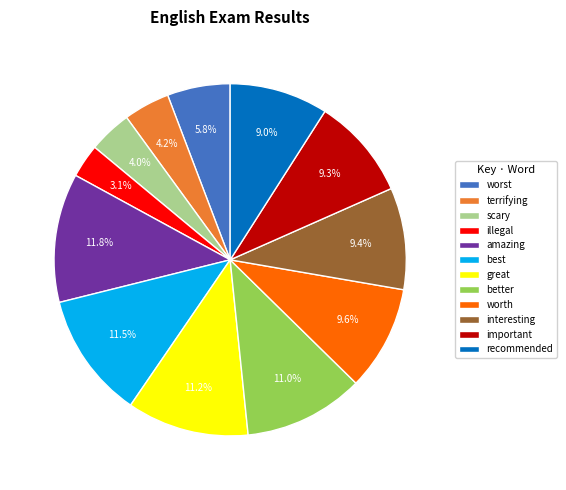

Is there any slice that represents more than half of the pie?

No